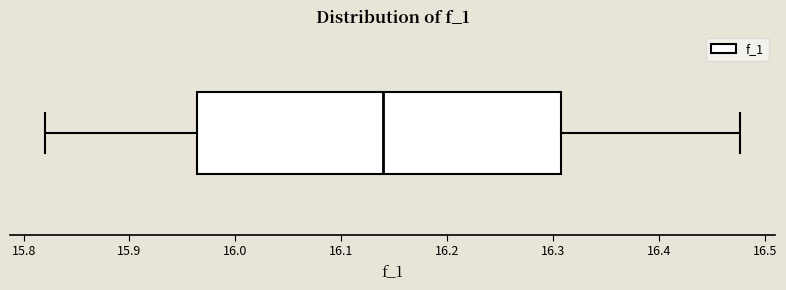

Transcribe this box plot: give where the median line is, the range the box spans, and where the two whiskers end, as read against the x-axis. The values are not printed on the chart, so give them approximately, as read against the axis.

median 16.14, box 15.96 to 16.31, whiskers 15.82 to 16.48